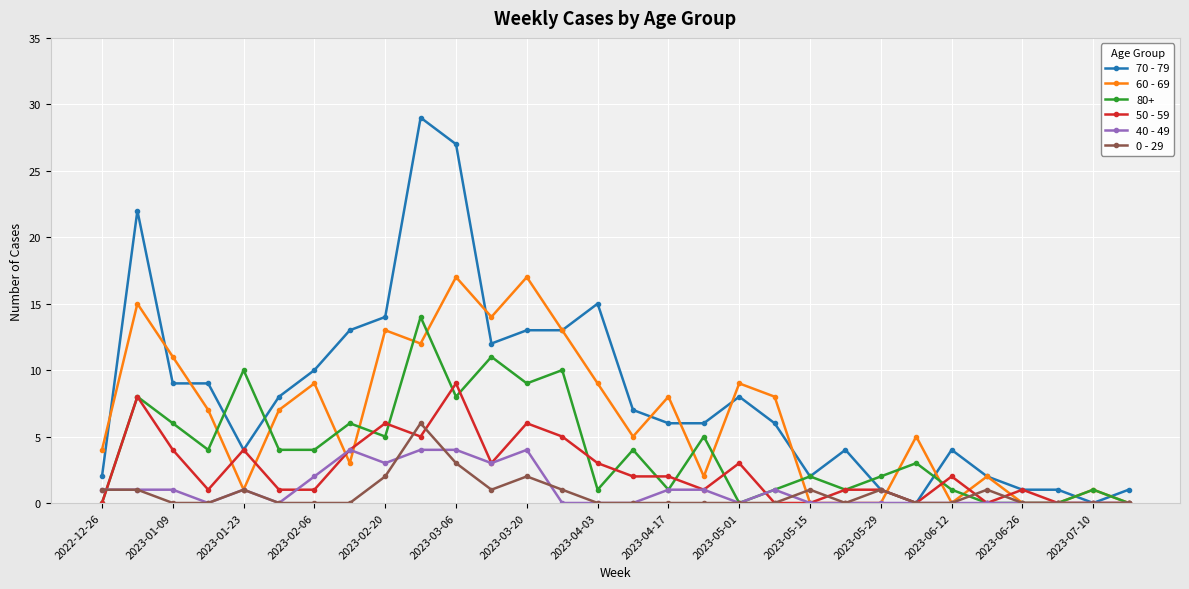

Which series has the largest total across all categories?

70 - 79